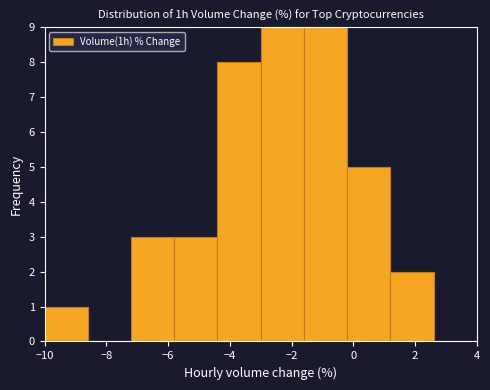

Reading left to right, transcribe this chart: for each bar, give the range it covers on the x-axis and its height. The values are not printed on the chart, so give them approximately, as read against the axis.

-10.0 to -8.6: 1
-8.6 to -7.2: 0
-7.2 to -5.8: 3
-5.8 to -4.4: 3
-4.4 to -3.0: 8
-3.0 to -1.6: 9
-1.6 to -0.2: 9
-0.2 to 1.2: 5
1.2 to 2.6: 2
2.6 to 4.0: 0